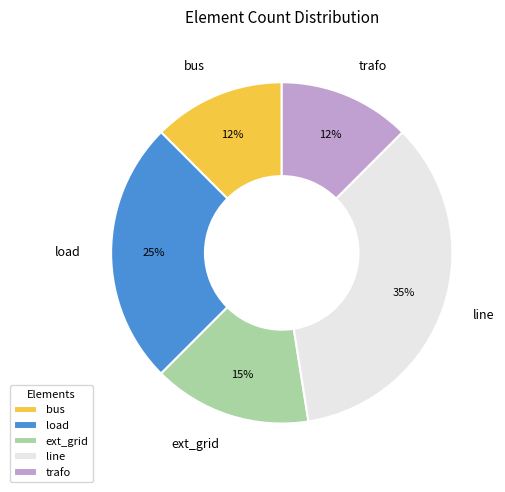

Does any single category account for the majority?

No